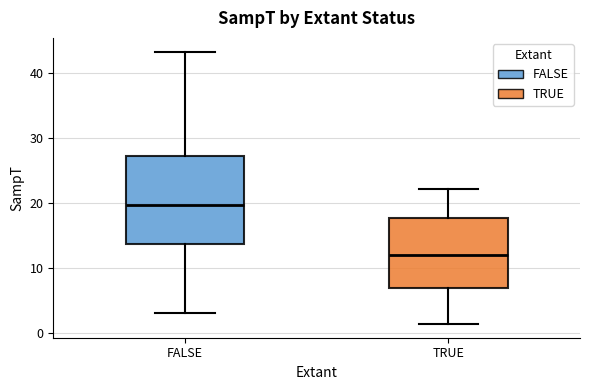

Reading left to right, read every box against the y-axis: the position of its median line, the range the box covers, and the ends of its whiskers. The values are not printed on the chart, so give them approximately, as read against the axis.

FALSE: median 20, box 14 to 27, whiskers 3 to 43
TRUE: median 12, box 7 to 18, whiskers 1 to 22